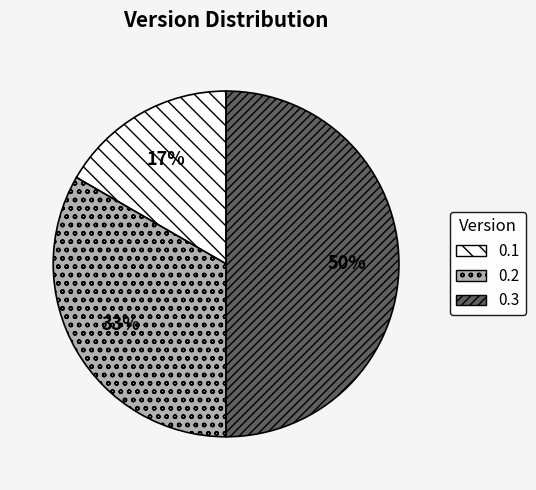

Between 0.1 and 0.2, which is larger?

0.2